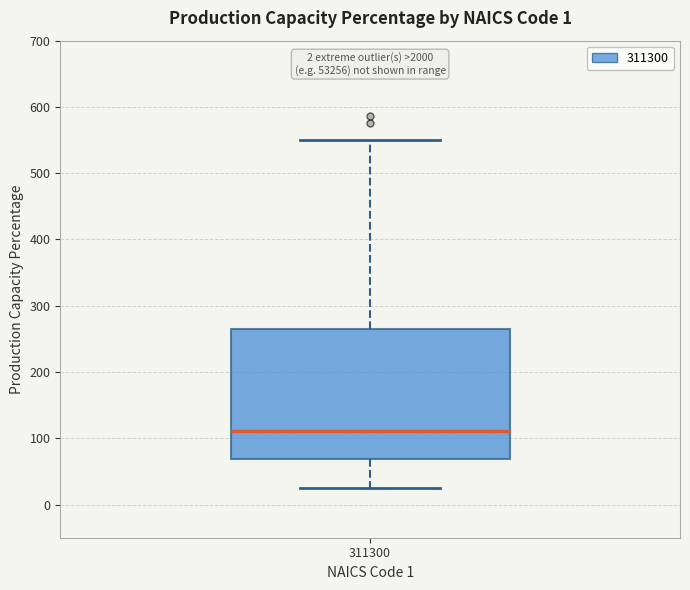

Where does the lower whisker of the box at x = 311300 end on the y-axis? The values are not printed on the chart, so give them approximately, as read against the axis.

20